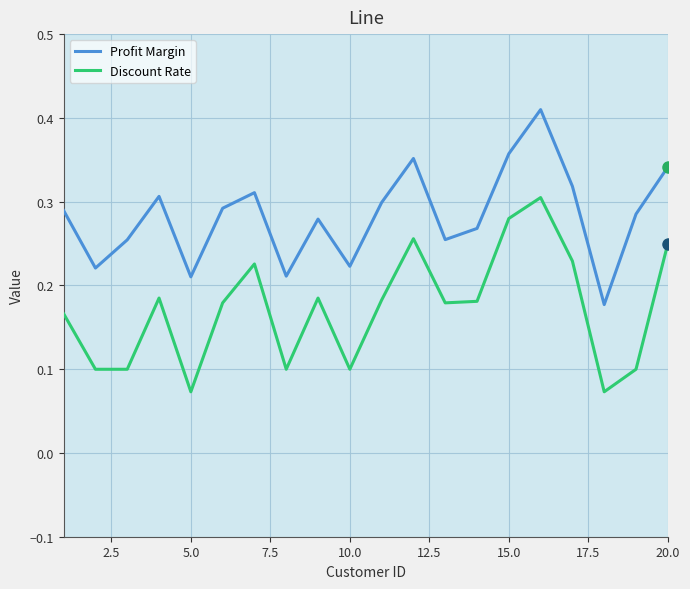

List the series in order of their peak value, lowest first.

Discount Rate, Profit Margin